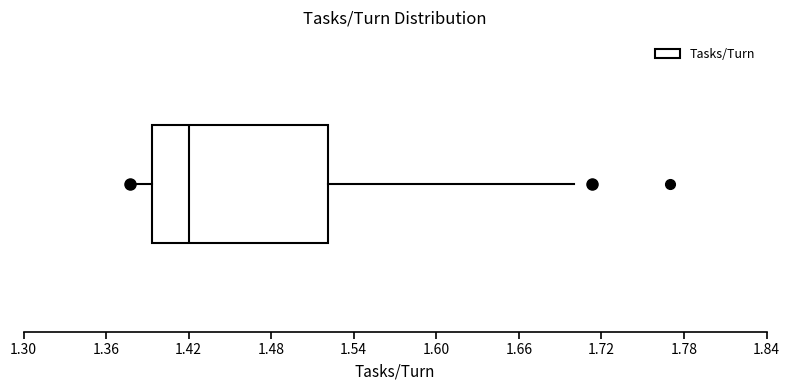

Transcribe this box plot: give where the median line is, the range the box spans, and where the two whiskers end, as read against the x-axis. The values are not printed on the chart, so give them approximately, as read against the axis.

median 1.42, box 1.39 to 1.52, whiskers 1.38 to 1.70